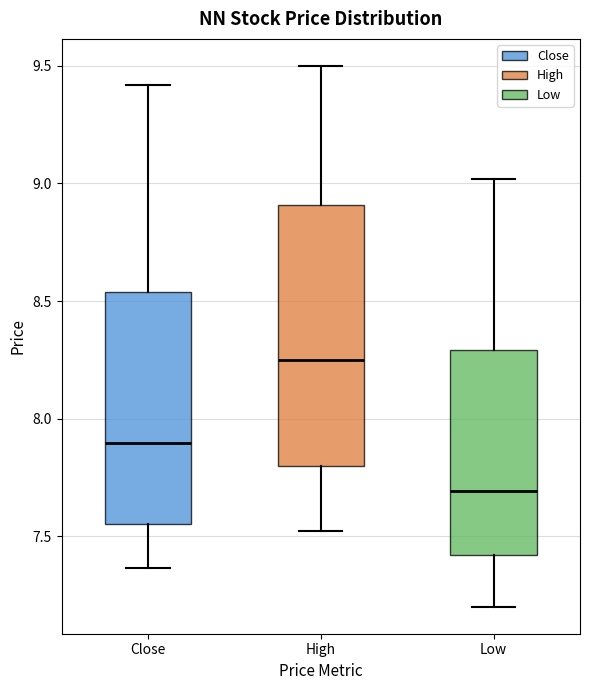

Reading left to right, transcribe this box plot: for each box, give where its median line is, the range the box spans, and where its two whiskers end, as read against the y-axis. The values are not printed on the chart, so give them approximately, as read against the axis.

Close: median 7.90, box 7.55 to 8.55, whiskers 7.35 to 9.40
High: median 8.25, box 7.80 to 8.90, whiskers 7.50 to 9.50
Low: median 7.70, box 7.40 to 8.30, whiskers 7.20 to 9.00